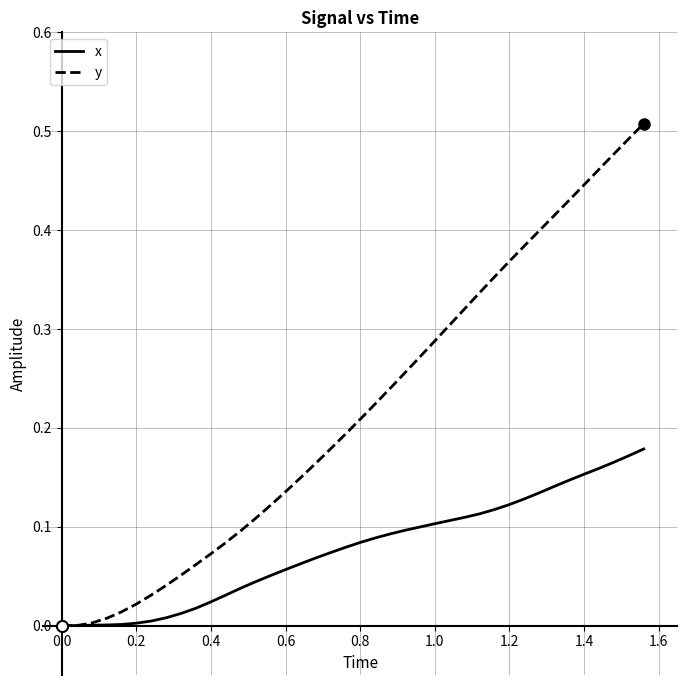

Rank the series by their maximum value, from lowest to highest.

x, y